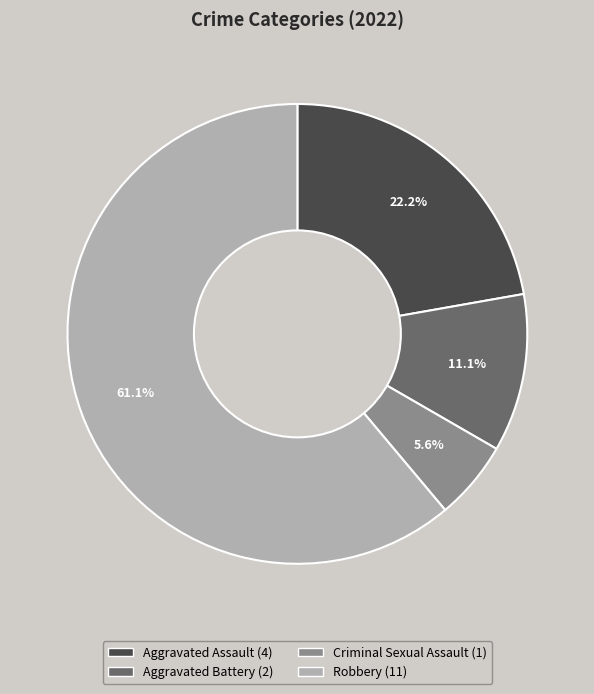

What is the total percentage of Aggravated Battery and Criminal Sexual Assault?

16.7%